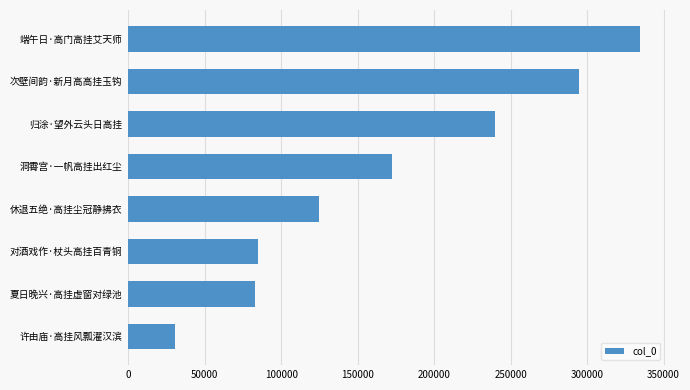

Reading bottom to top, list all the values displayed in this chart.

30410	82945	84968	124832	172630	240093	294627	334397